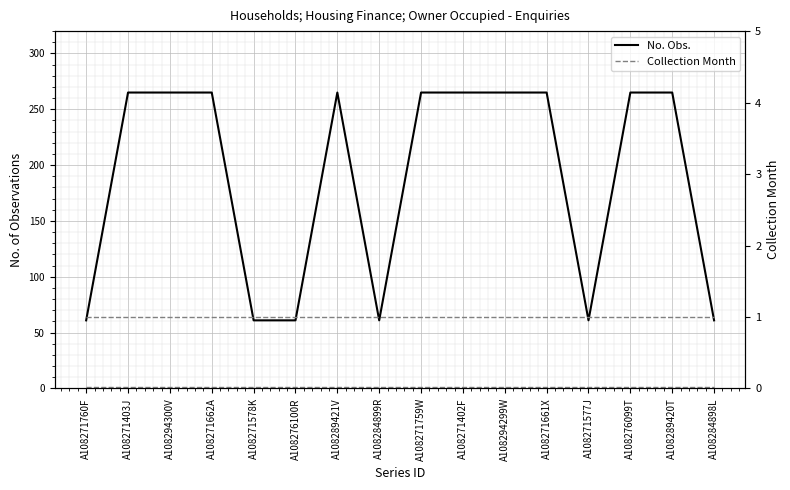

What is the label of the 12th point from the left?

A108271661X